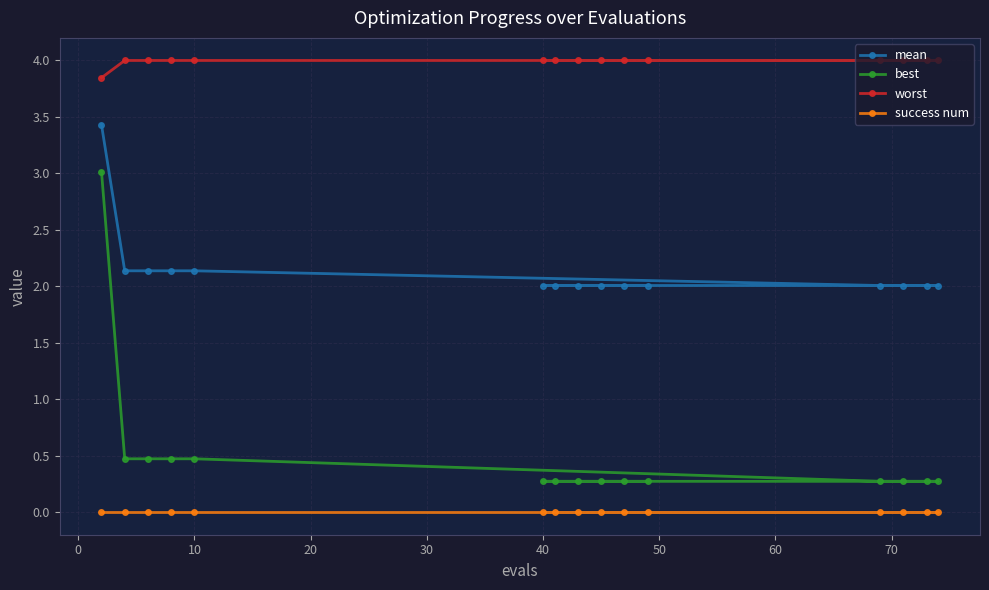

What is the total value across all series at 40?

6.3